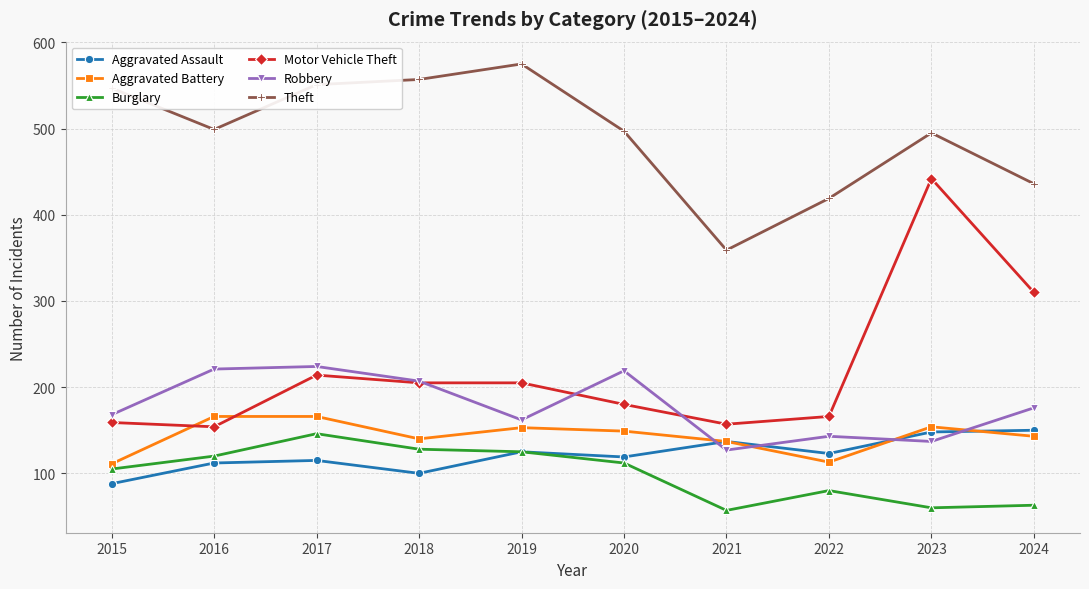

The value of Motor Vehicle Theft at 2018 is 205. True or false?

True